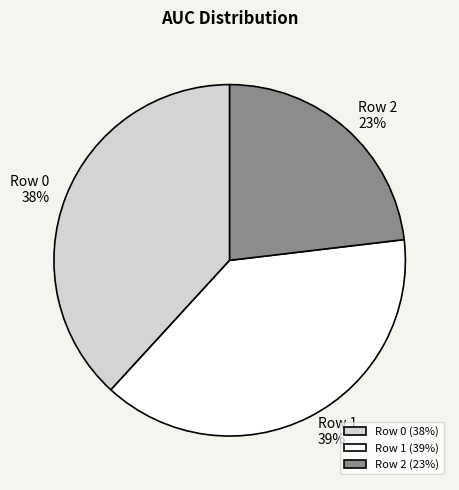

To the nearest percent, what is the average slice percentage?

33%